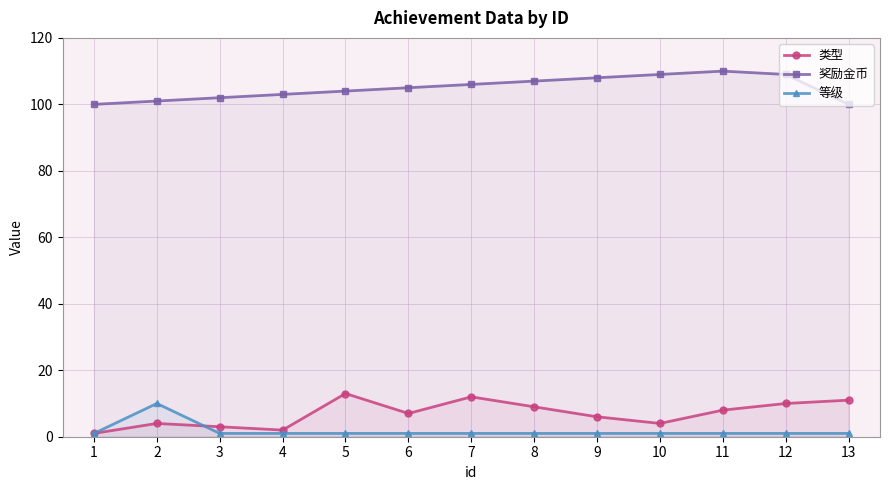

What are all the series names shown in the legend?

类型, 奖励金币, 等级